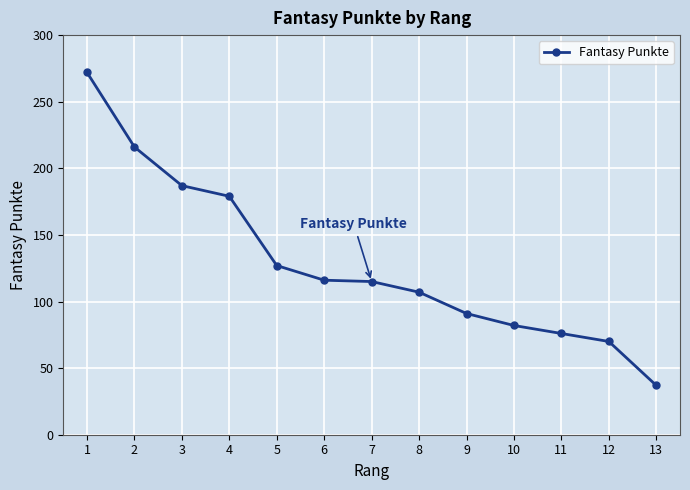

The chart shows a value of 127 at 5. True or false?

True